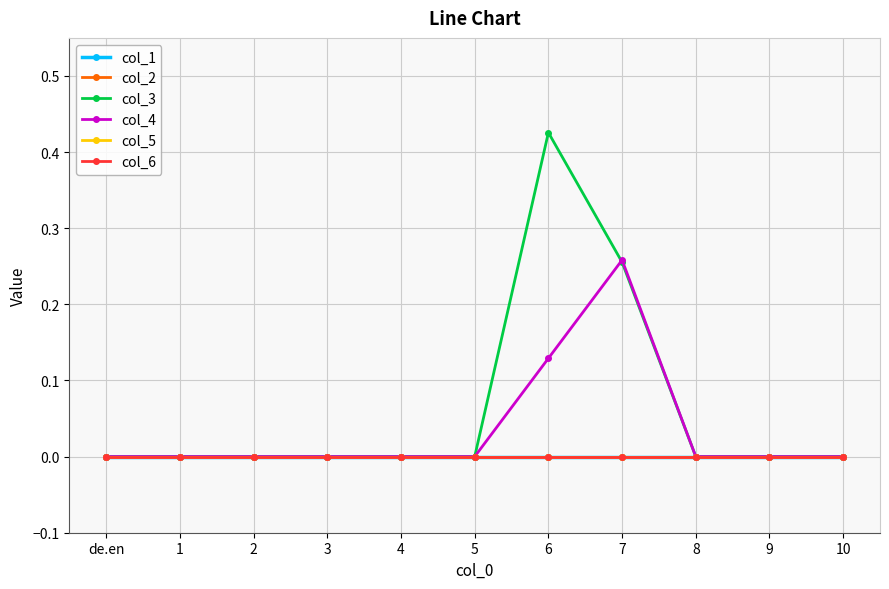

Where do col_3 and col_4 first cross each other?

6 and 7